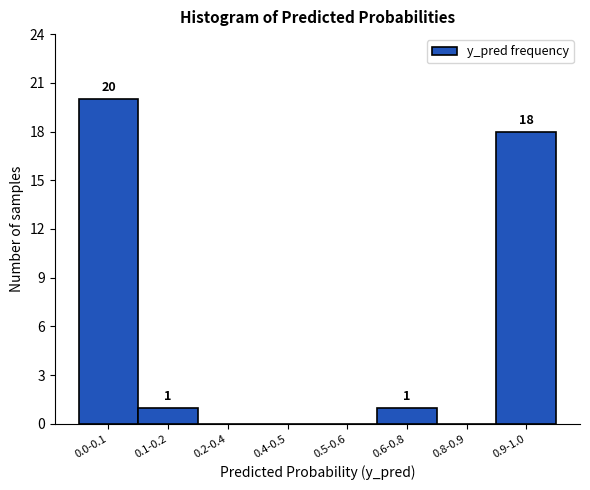

Reading left to right, list all the values displayed in this chart.

0.0-0.1=20	0.1-0.2=1	0.2-0.4=0	0.4-0.5=0	0.5-0.6=0	0.6-0.8=1	0.8-0.9=0	0.9-1.0=18